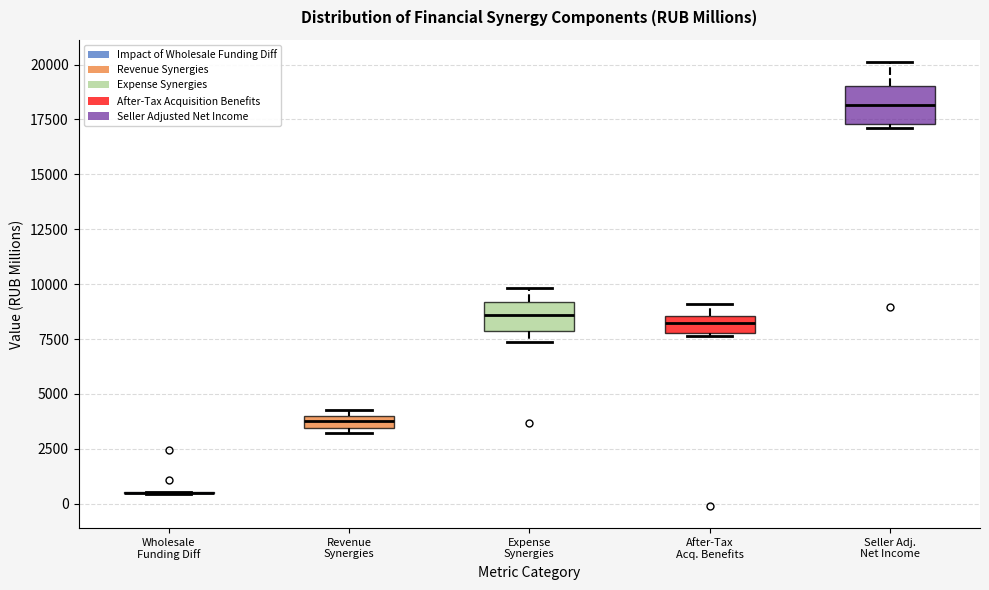

Where does the median line of the box for Expense Synergies sit on the y-axis? The values are not printed on the chart, so give them approximately, as read against the axis.

8500